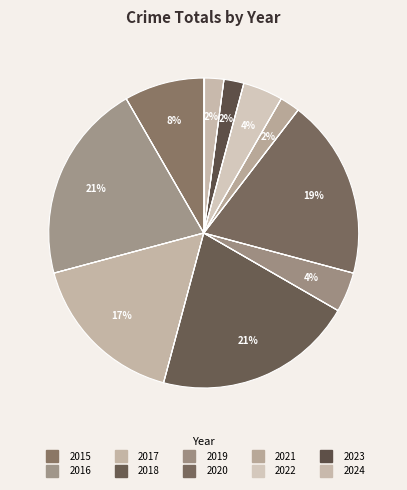

What percentage is the 2016 slice, to the nearest percent?

21%